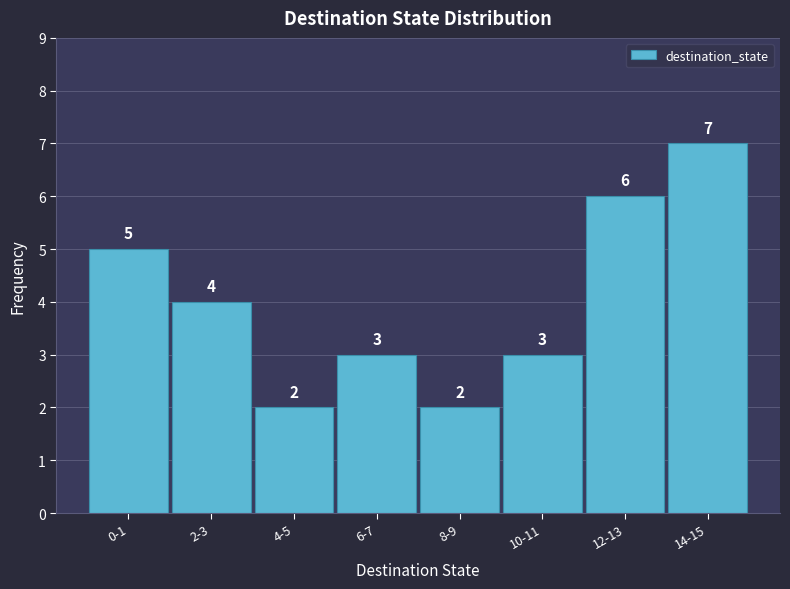

Reading left to right, what are all the values shown in this chart?

5	4	2	3	2	3	6	7